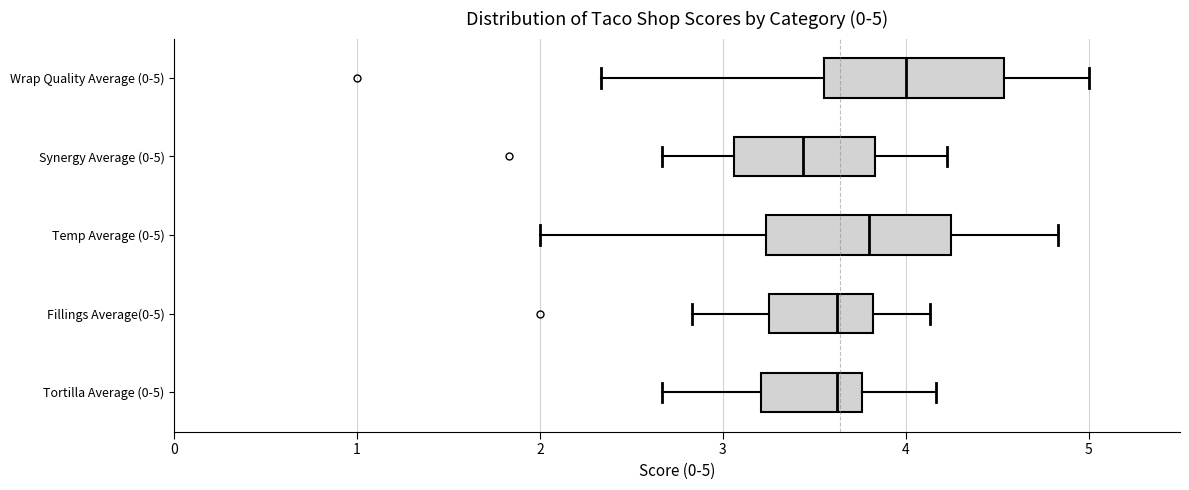

Which box's median line is the furthest to the left?

Synergy Average (0-5)